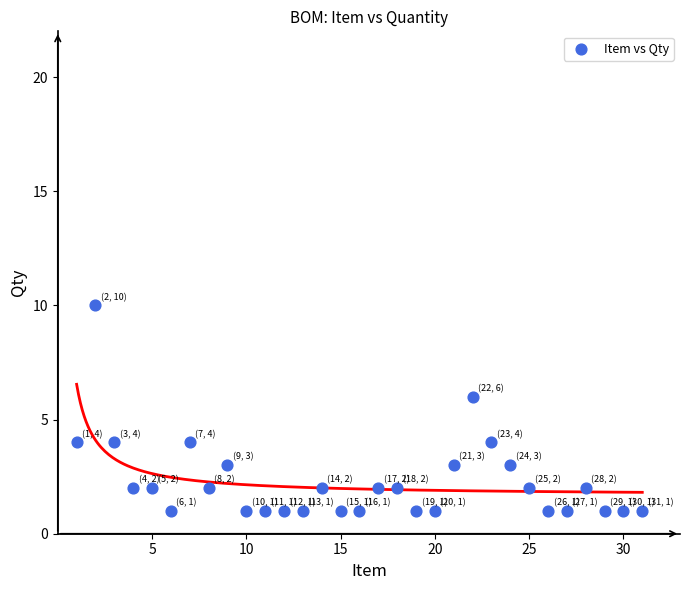

What is the range of X values (max minus min)?

30